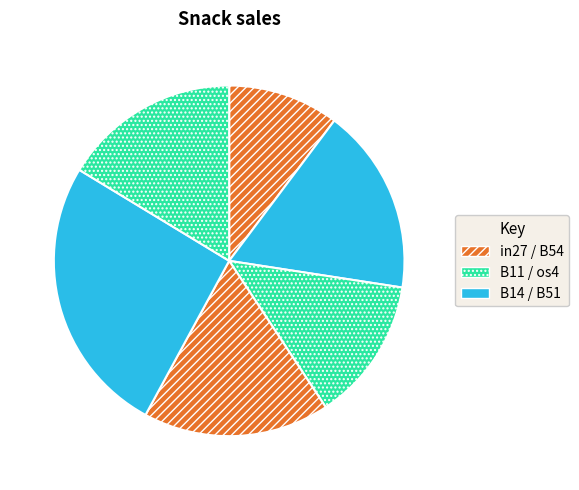

Which slice is the smallest?

in27